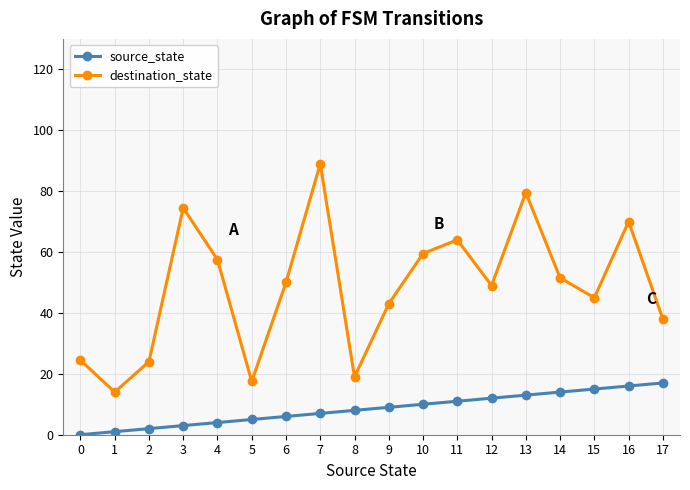

Count the number of data series in this chart.

2